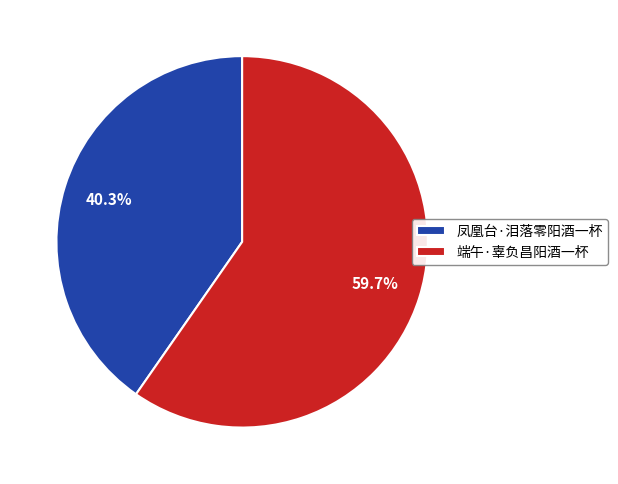

To the nearest percent, what is the combined percentage of 端午·辜负昌阳酒一杯 and 凤凰台·泪落零阳酒一杯?

100%